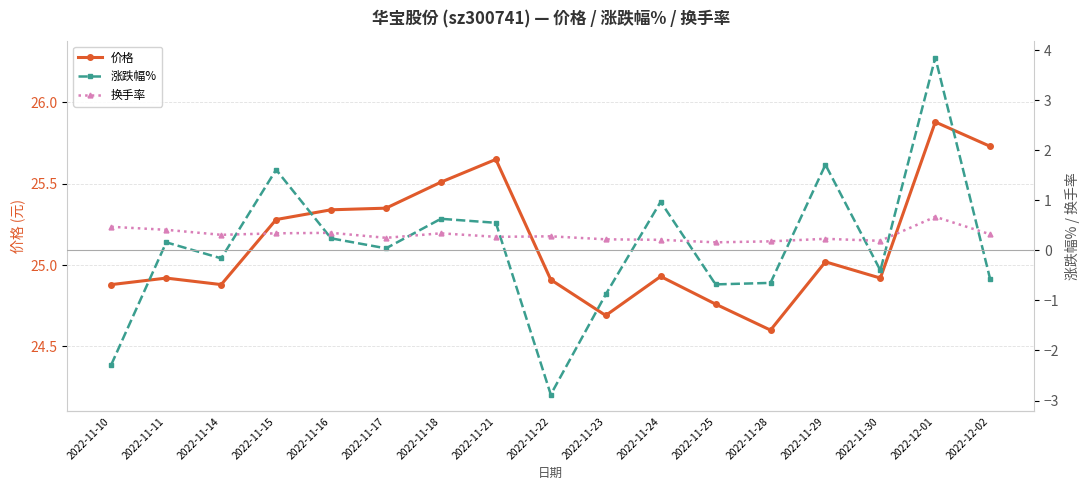

At which category does 换手率 reach its first local valley?

2022-11-14